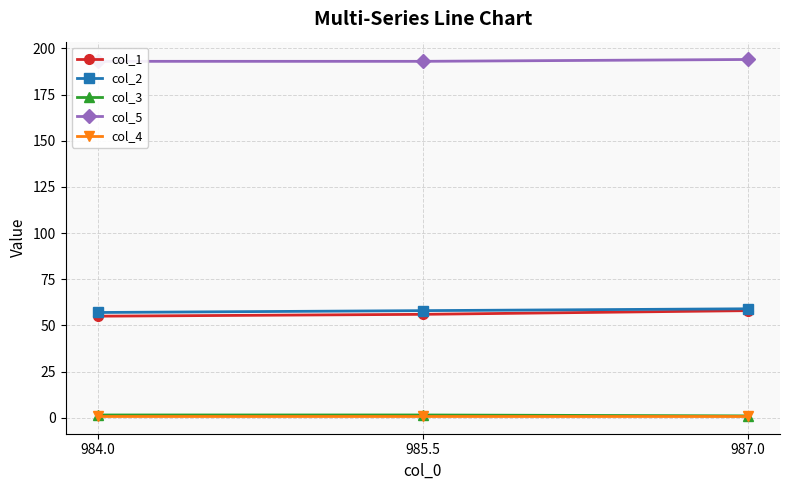

Is it true that col_4 equals 0.5 at 984.0?

False